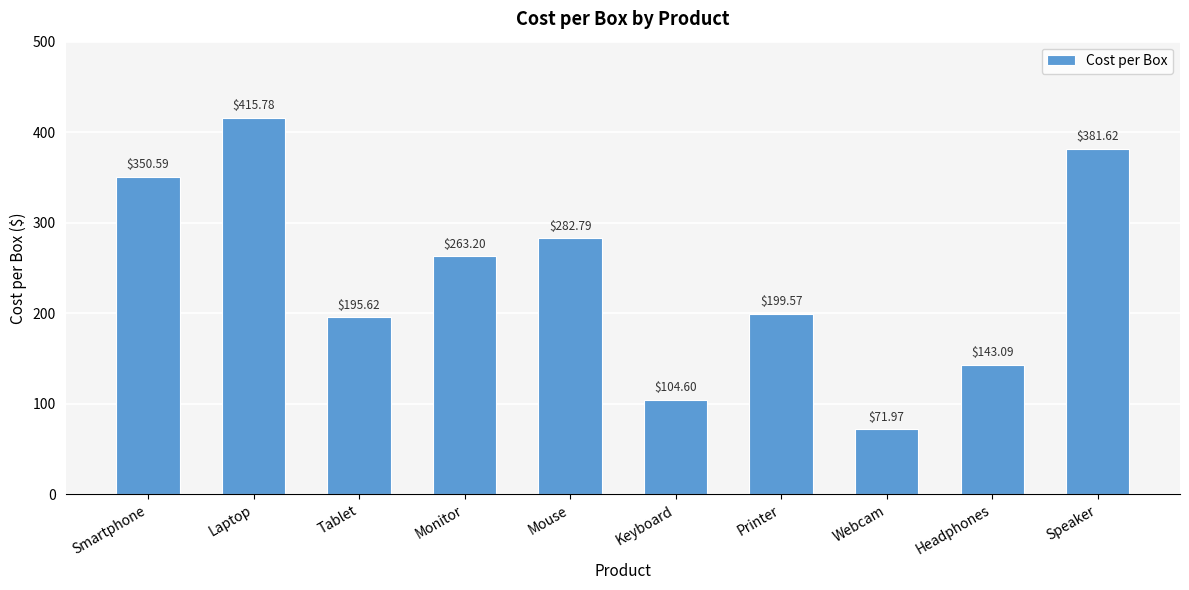

List the labels in order of value, largest first.

Laptop, Speaker, Smartphone, Mouse, Monitor, Printer, Tablet, Headphones, Keyboard, Webcam